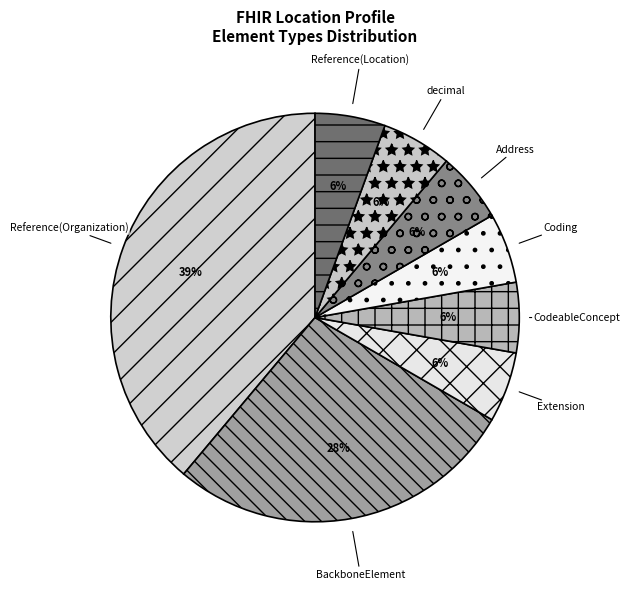

Which slice is the largest?

Reference(Organization)